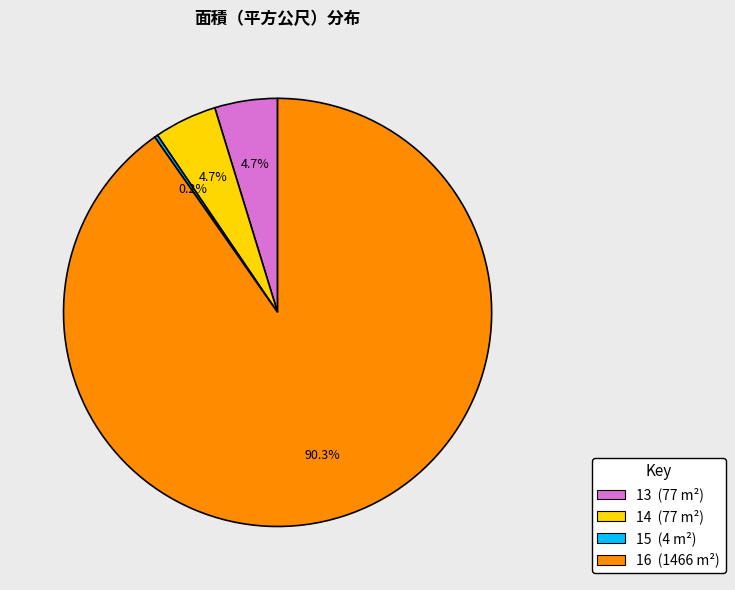

The 16 slice represents 85% of the pie. True or false?

False